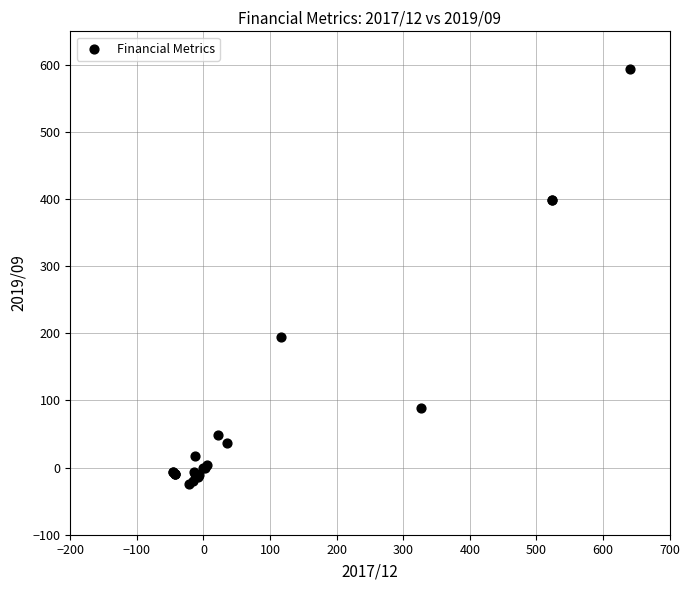

What Y value in the scatter plot is closest to 285?

195.0